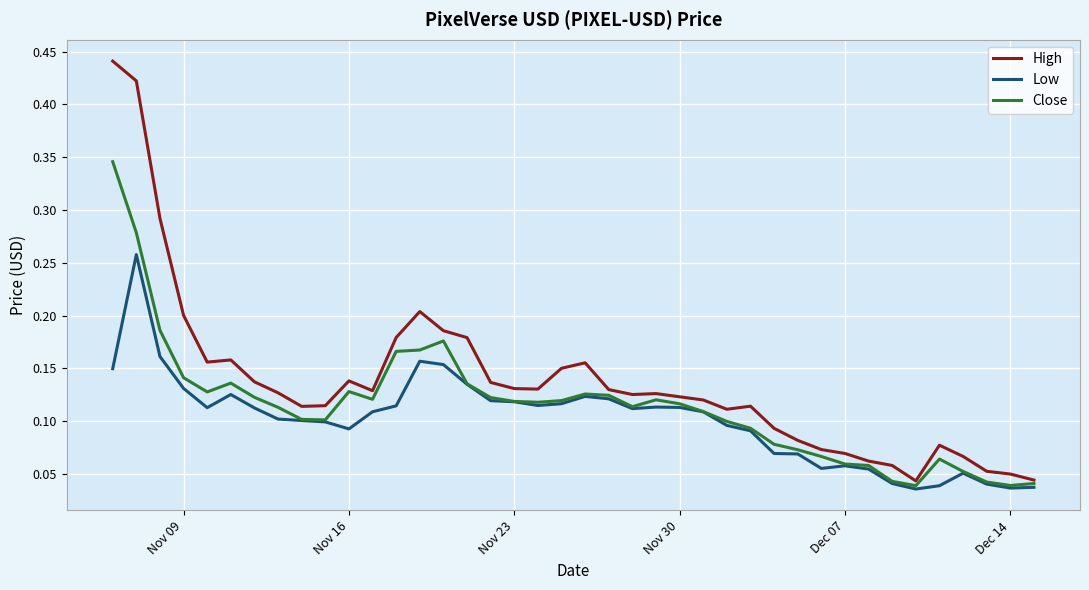

In Close, how many points are higher than both neighbors (excluding endpoints)?

6